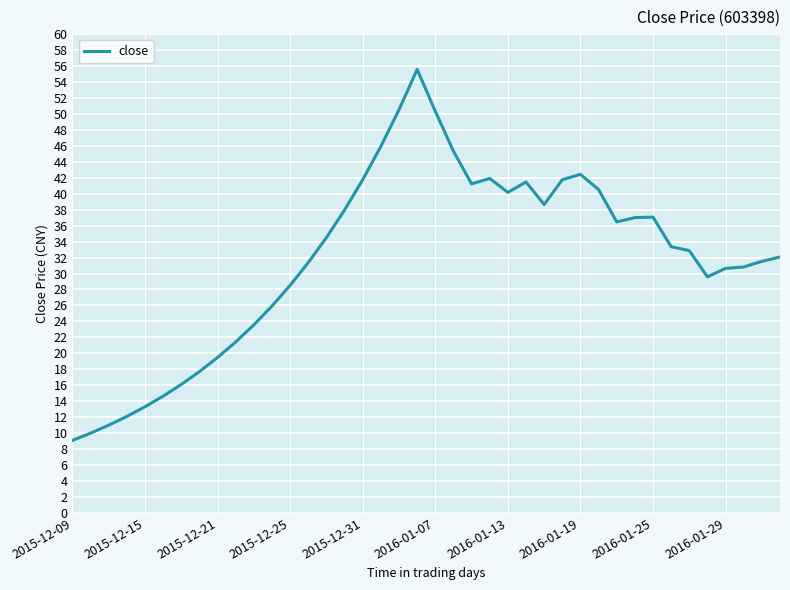

What is the greatest value displayed?

55.6